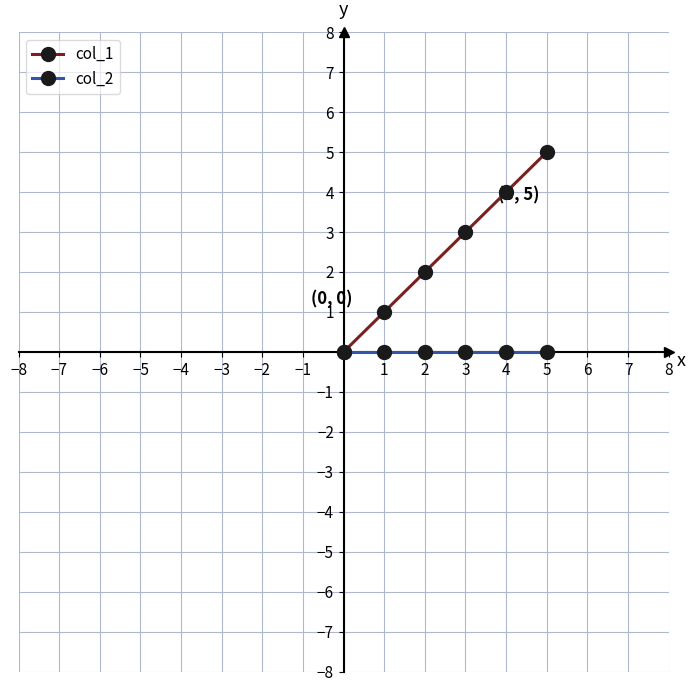

True or false: col_1 and col_2 cross at least once.

False